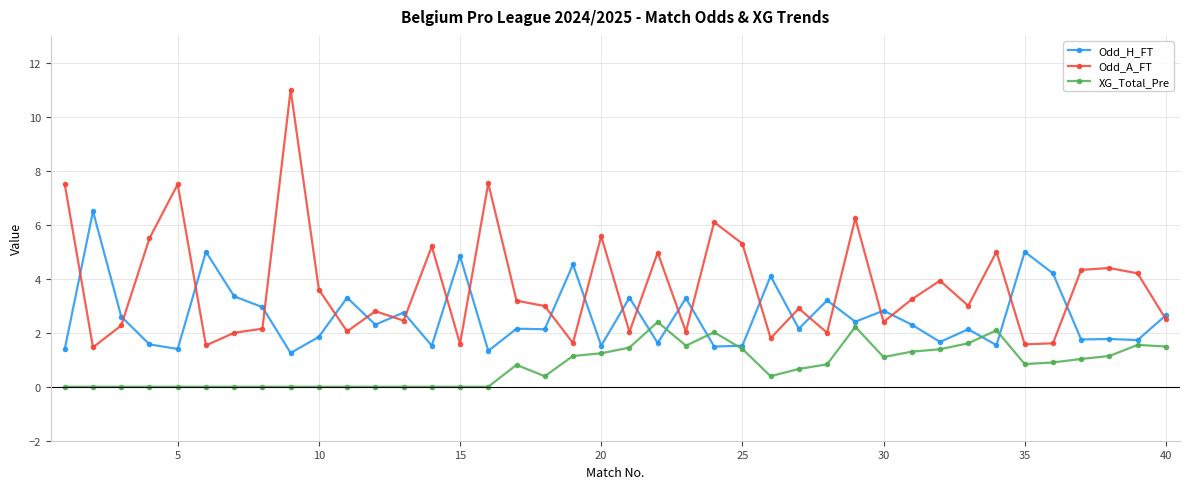

What is the maximum value shown in the chart?

11.0